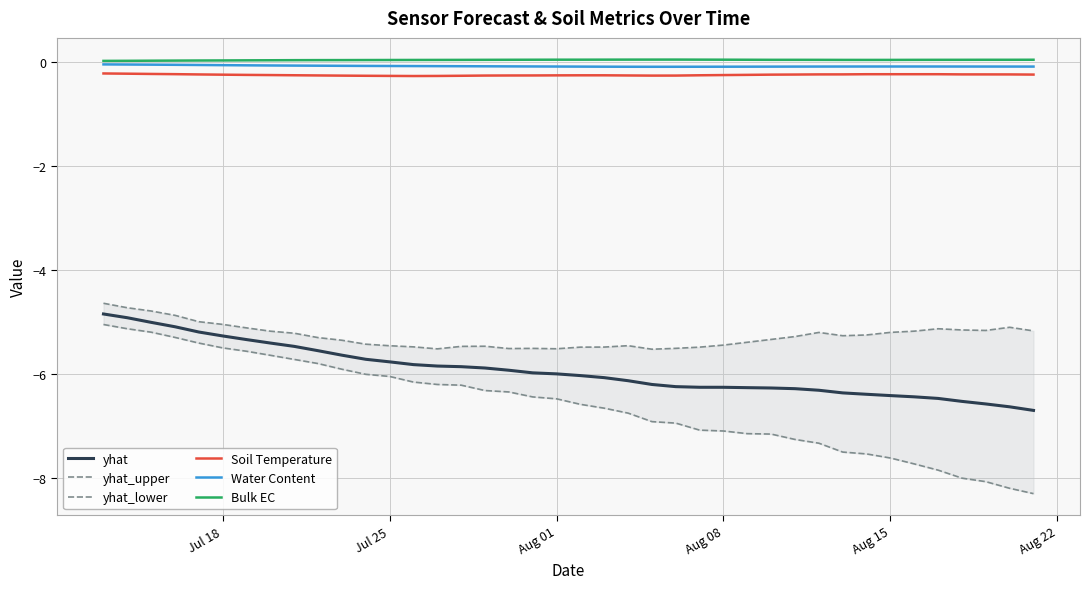

True or false: Bulk EC and Soil Temperature intersect in this chart.

False